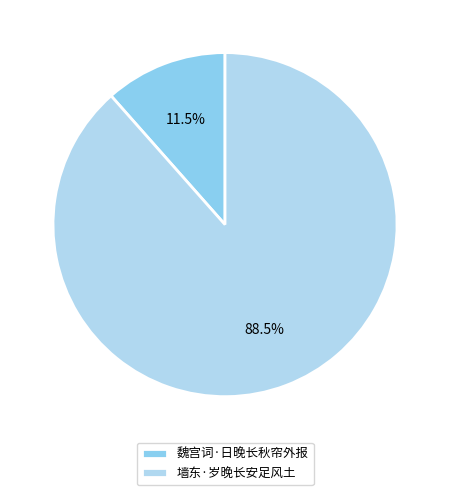

Between 魏宫词·日晚长秋帘外报 and 墙东·岁晚长安足风土, which is larger?

墙东·岁晚长安足风土